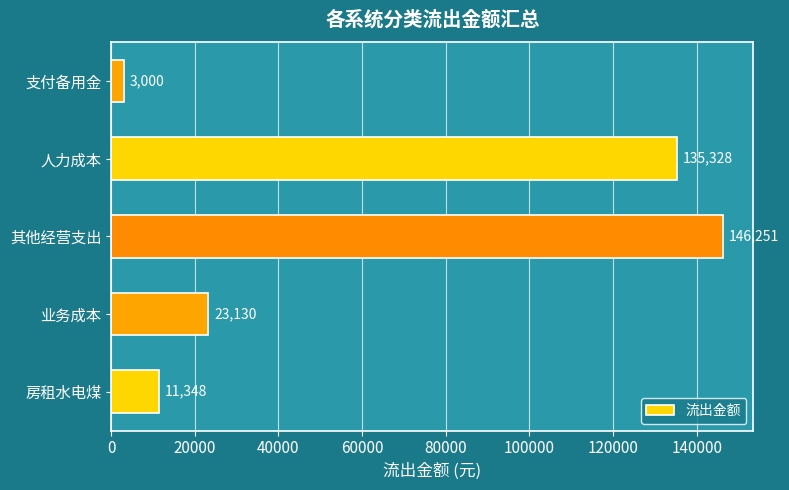

What is the sum of all values?

319057.2